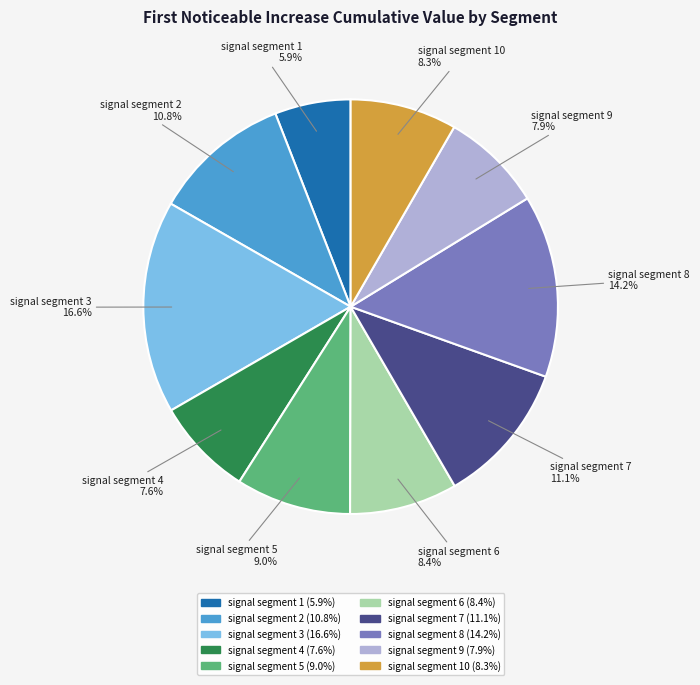

Is it true that signal segment 4 is 22% of the pie?

False